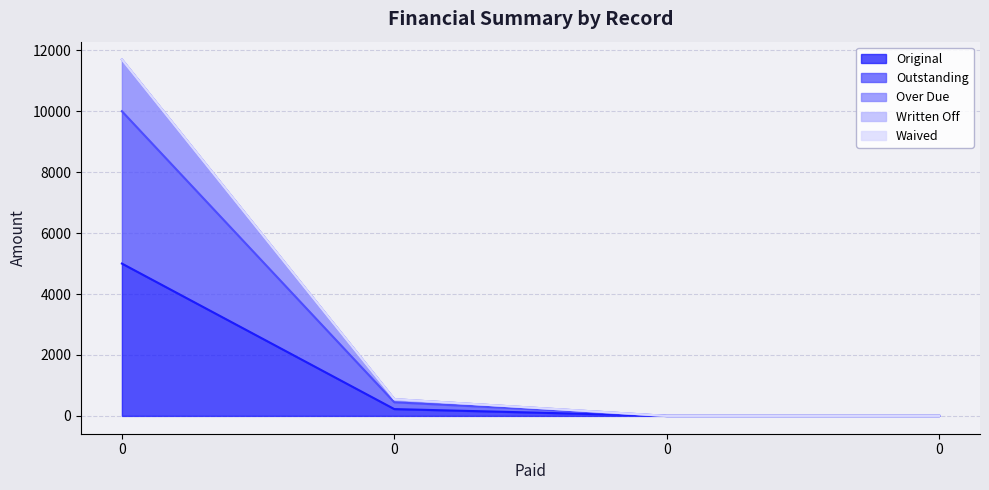

What is the difference between the maximum and minimum values in the Original series?

5000.0